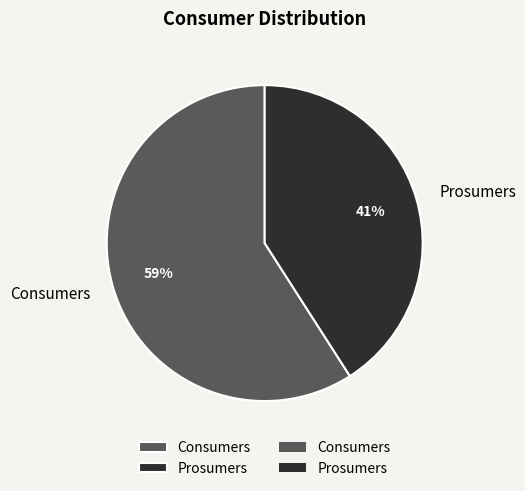

Do Prosumers and Consumers together represent more than half of the pie?

Yes